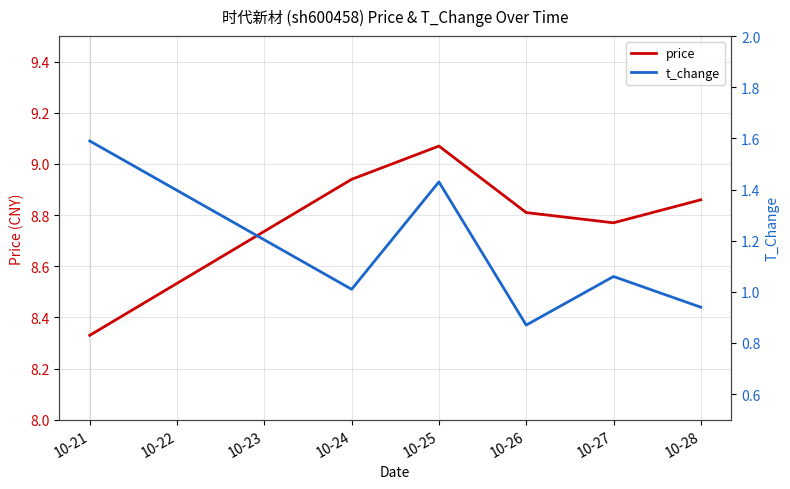

The price series shows 2.3 at 10-24. True or false?

False